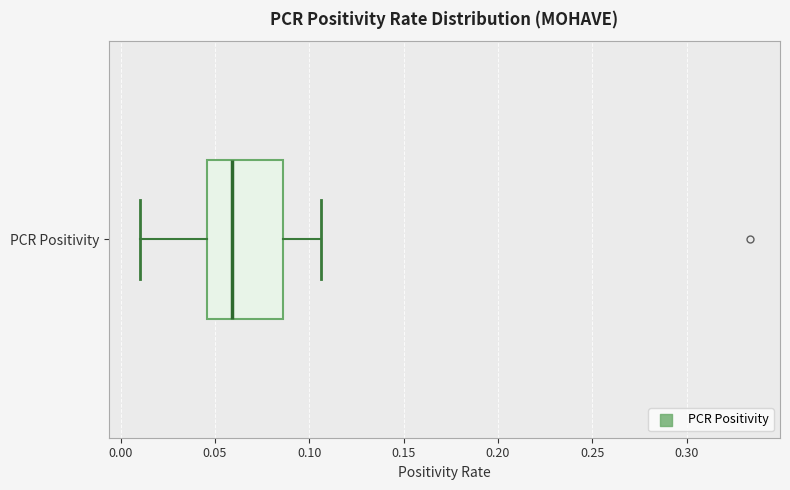

Transcribe this box plot: give where the median line is, the range the box spans, and where the two whiskers end, as read against the x-axis. The values are not printed on the chart, so give them approximately, as read against the axis.

median 0.060, box 0.045 to 0.085, whiskers 0.010 to 0.105